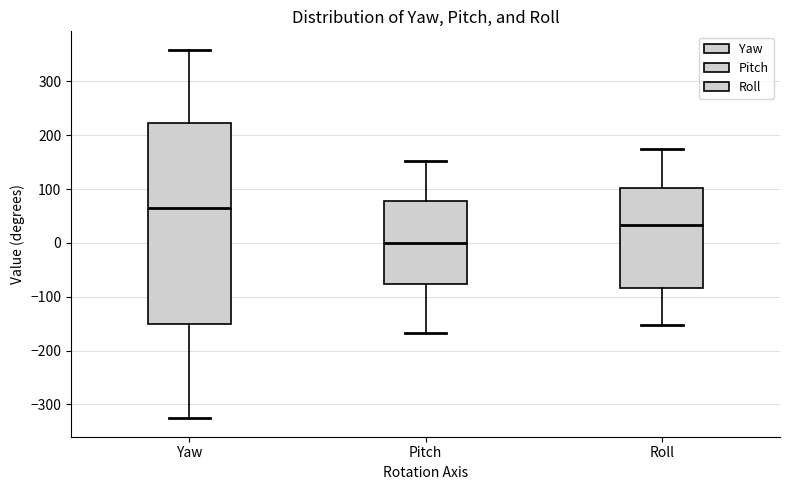

Which box is the tallest, from its lower edge to its upper edge?

Yaw